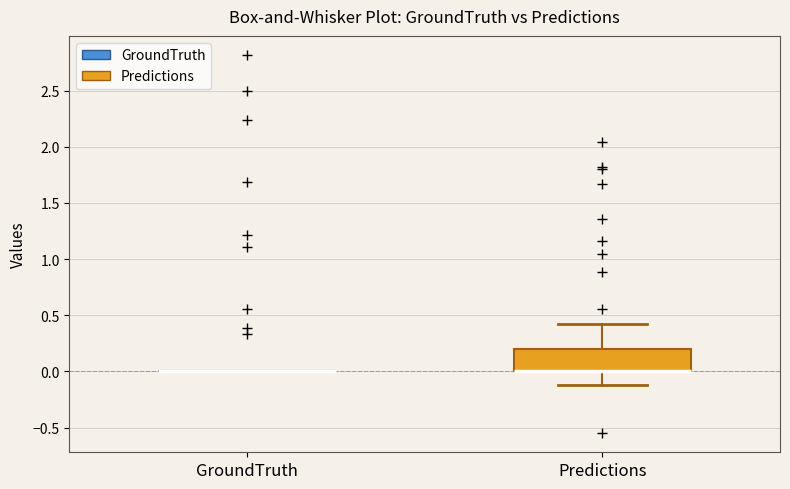

Which box is the tallest, from its lower edge to its upper edge?

Predictions